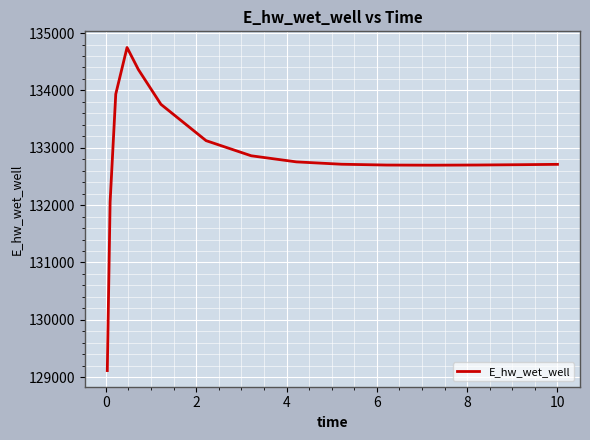

What is the maximum value shown in the chart?

134748.5